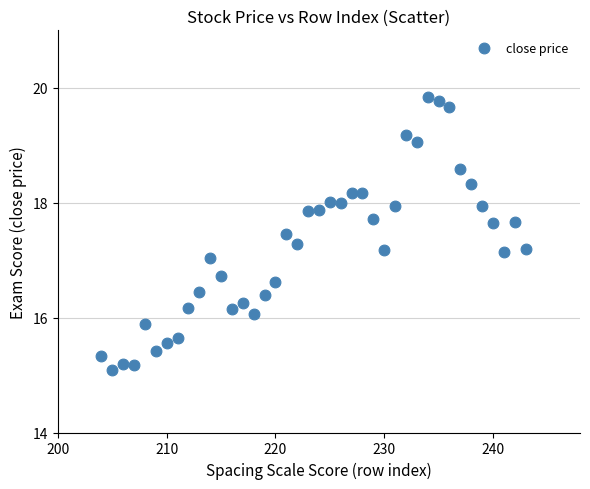

What is the range of Y values (max minus min)?

4.8